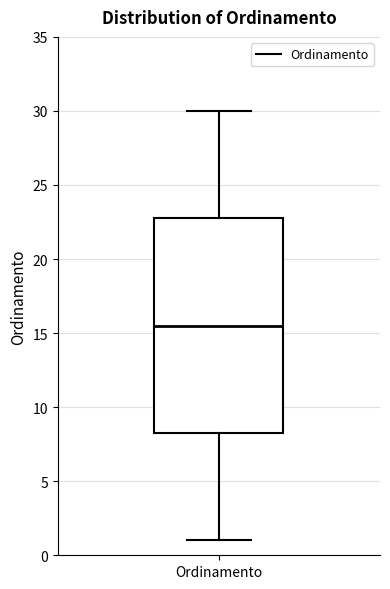

Transcribe this box plot: give where the median line is, the range the box spans, and where the two whiskers end, as read against the y-axis. The values are not printed on the chart, so give them approximately, as read against the axis.

median 15.5, box 8.5 to 23.0, whiskers 1.0 to 30.0